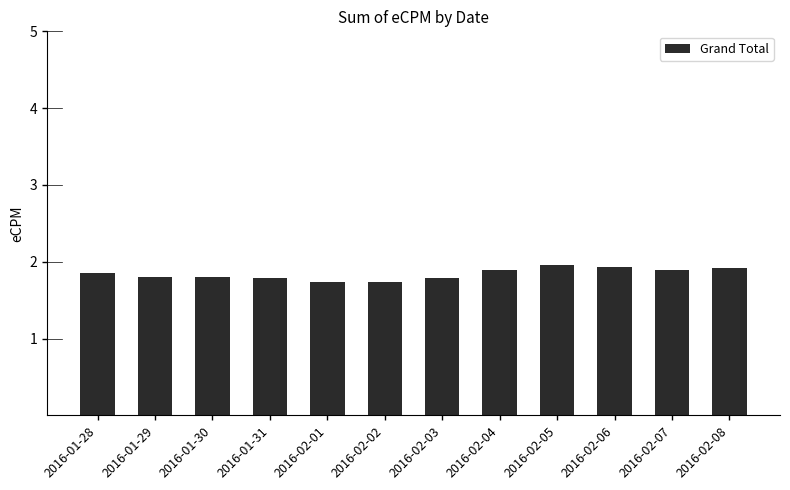

What is the label of the 6th bar from the right?

2016-02-03